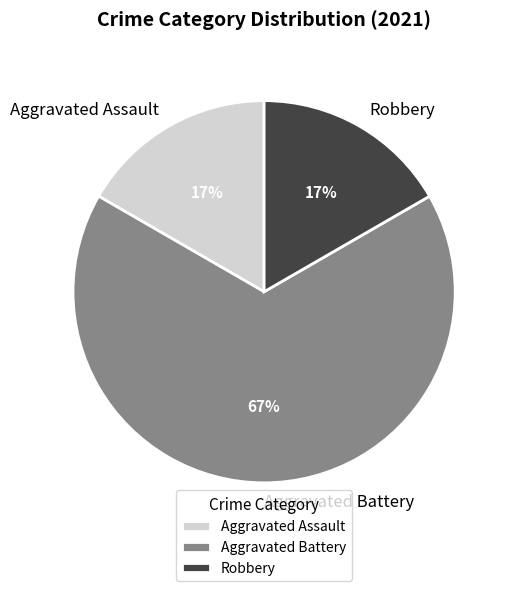

How many slices are in this pie chart?

3